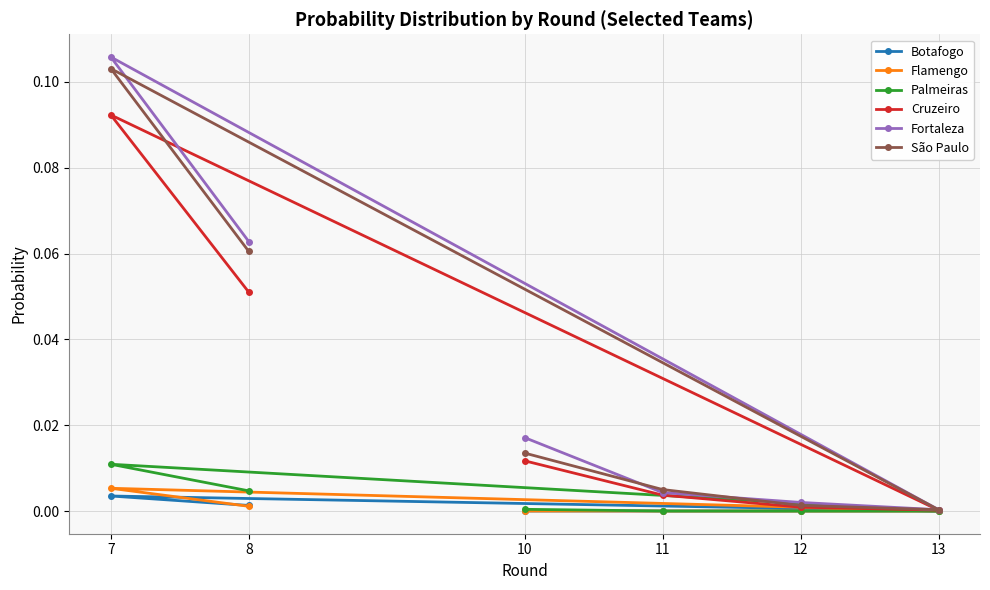

True or false: Cruzeiro has a value of 0.0 at 11.

True